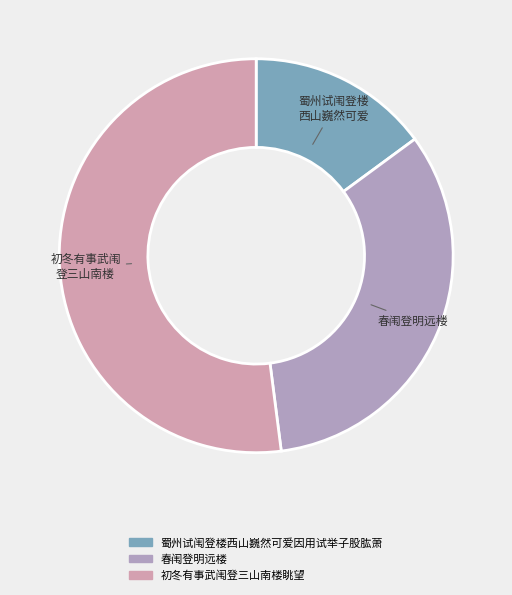

What percentage is the 春闱登明远楼 slice, to the nearest percent?

33%